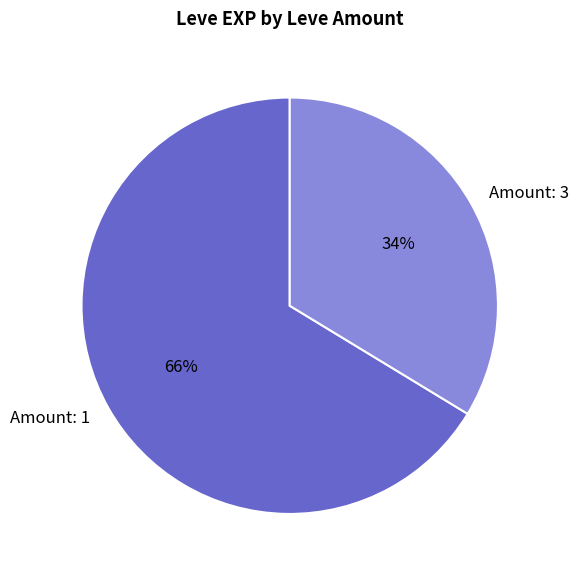

Does any single category account for the majority?

Yes